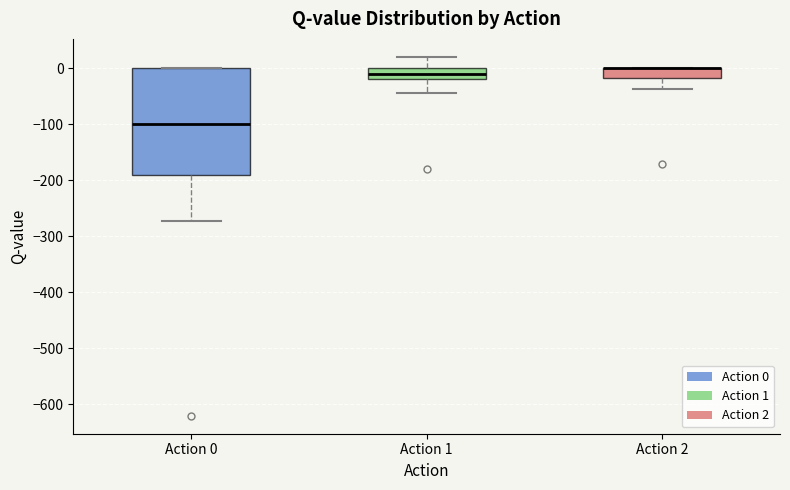

Reading left to right, transcribe this box plot: for each box, give where its median line is, the range the box spans, and where its two whiskers end, as read against the y-axis. The values are not printed on the chart, so give them approximately, as read against the axis.

Action 0: median -100, box -190 to 0, whiskers -270 to 0
Action 1: median -10, box -20 to 0, whiskers -40 to 20
Action 2: median 0 (drawn on the box's upper edge), box -20 to 0, whiskers -40 to 0